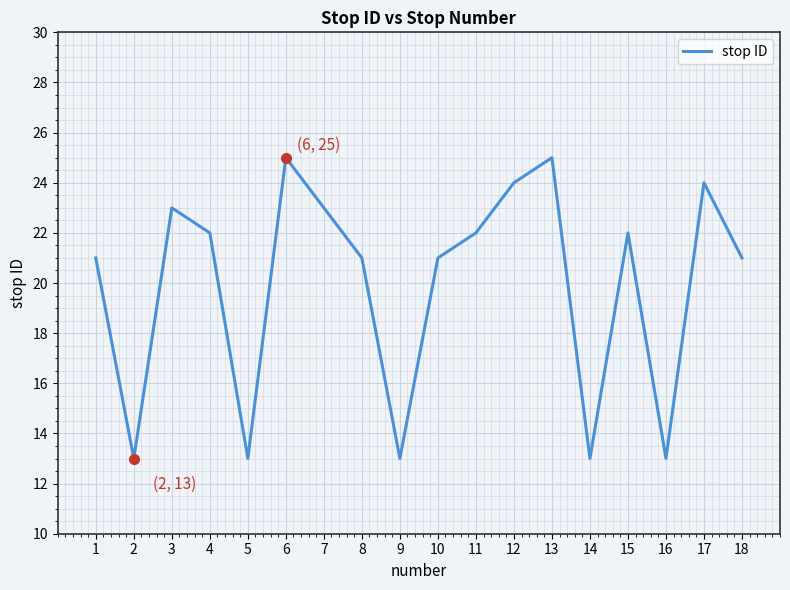

What is the ratio of the value at 17 to the value at 15?

1.1